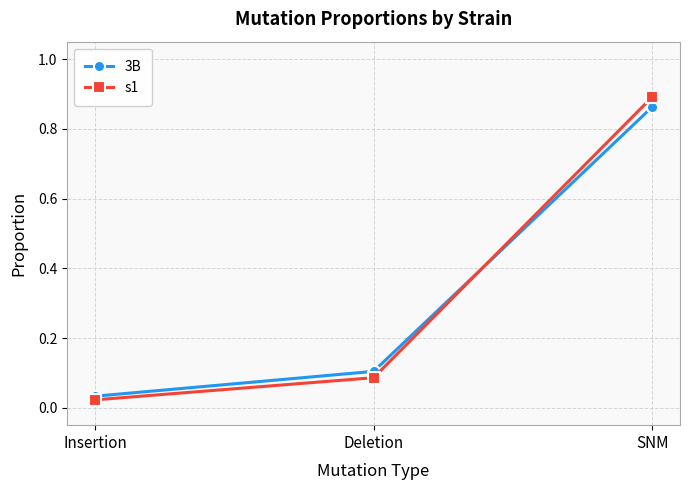

At which label does s1 reach its minimum?

Insertion